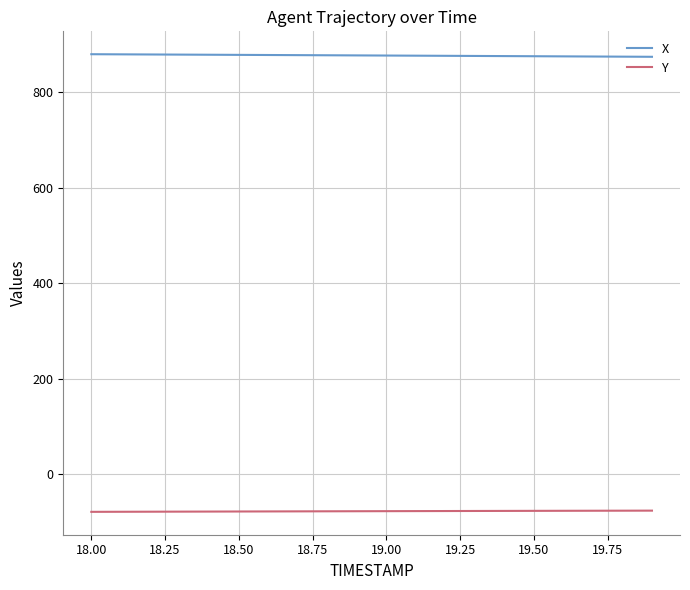

Which series has the largest total across all categories?

X